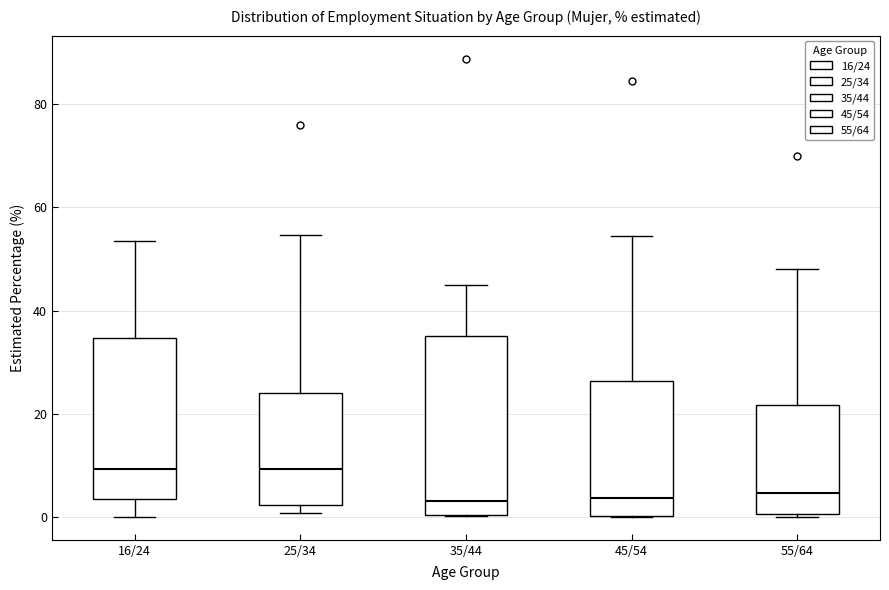

Where does the median line of the box for 16/24 sit on the y-axis? The values are not printed on the chart, so give them approximately, as read against the axis.

10